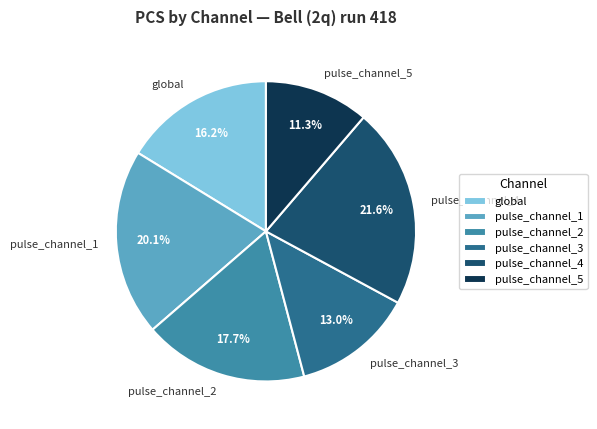

Does pulse_channel_4 account for over 50% of the chart?

No